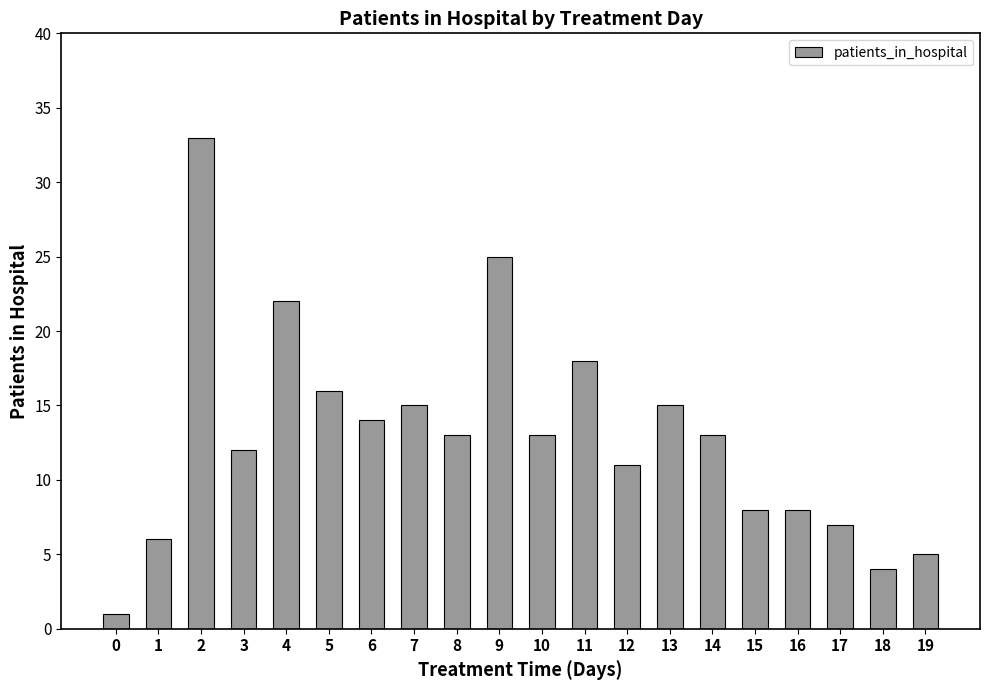

Reading left to right, list all the values displayed in this chart.

1	6	33	12	22	16	14	15	13	25	13	18	11	15	13	8	8	7	4	5